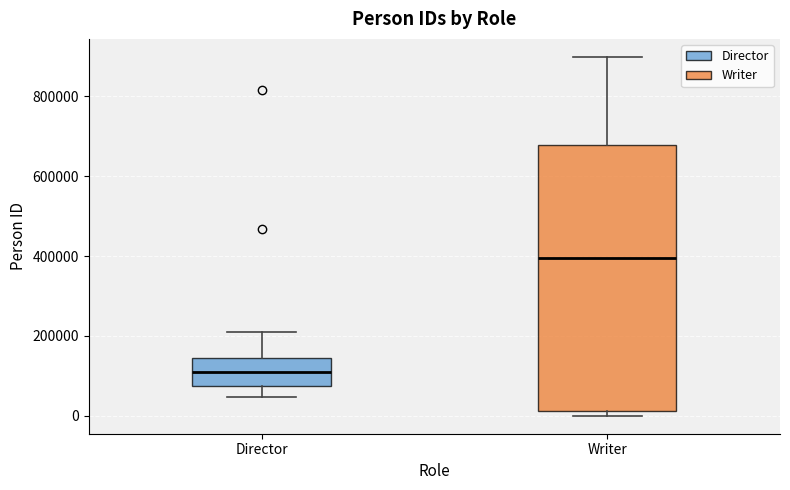

Reading left to right, transcribe this box plot: for each box, give where its median line is, the range the box spans, and where its two whiskers end, as read against the y-axis. The values are not printed on the chart, so give them approximately, as read against the axis.

Director: median 120000, box 80000 to 140000, whiskers 40000 to 200000
Writer: median 400000, box 20000 to 680000, whiskers 0 to 900000